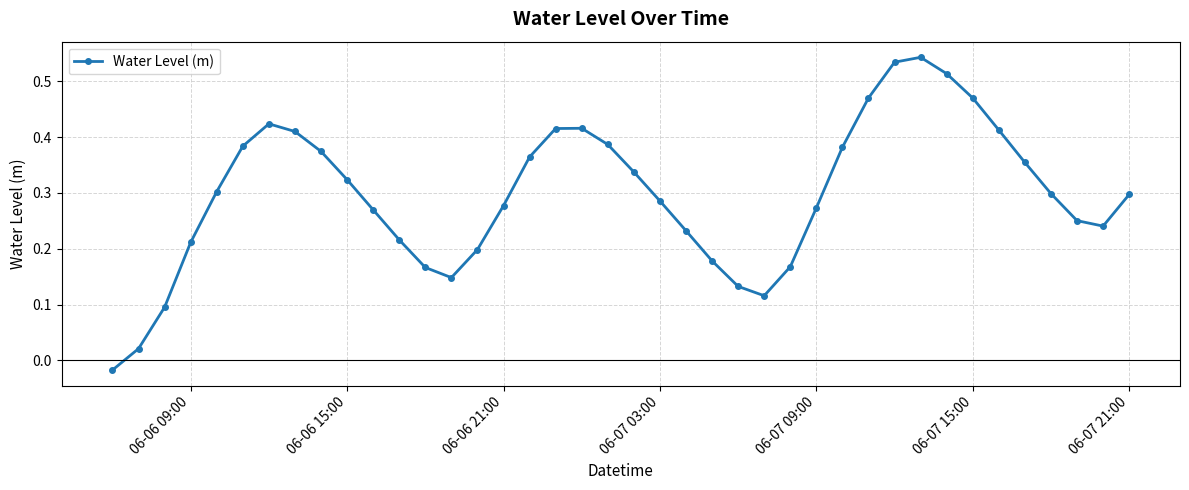

How many points are higher than both their immediate neighbors (excluding endpoints)?

3